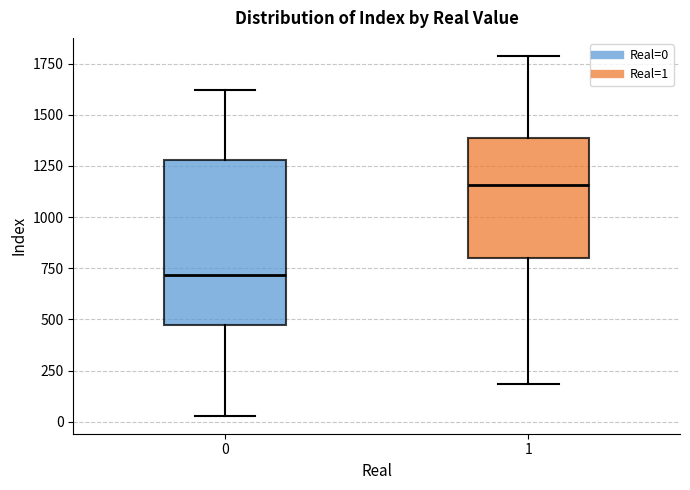

Where does the upper whisker of the box at x = 0 end on the y-axis? The values are not printed on the chart, so give them approximately, as read against the axis.

1600